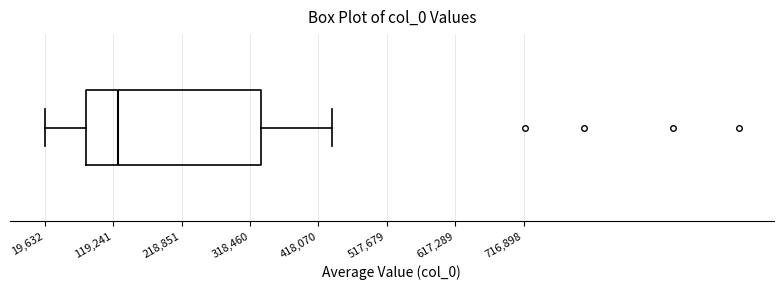

Transcribe this box plot: give where the median line is, the range the box spans, and where the two whiskers end, as read against the x-axis. The values are not printed on the chart, so give them approximately, as read against the axis.

median 130000, box 80000 to 330000, whiskers 20000 to 440000